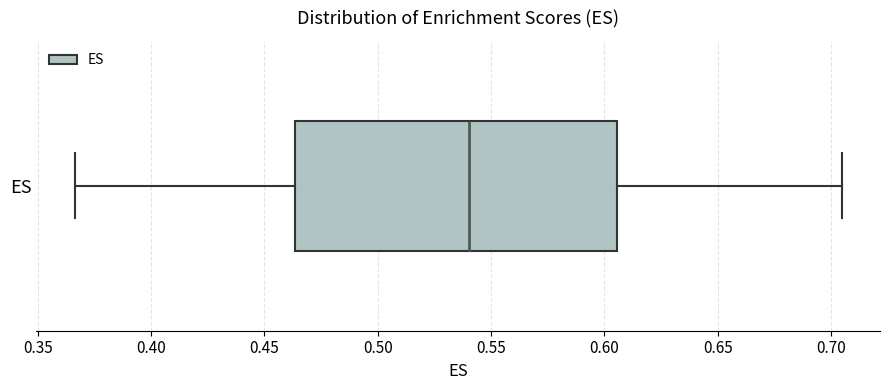

Transcribe this box plot: give where the median line is, the range the box spans, and where the two whiskers end, as read against the x-axis. The values are not printed on the chart, so give them approximately, as read against the axis.

median 0.540, box 0.465 to 0.605, whiskers 0.365 to 0.705